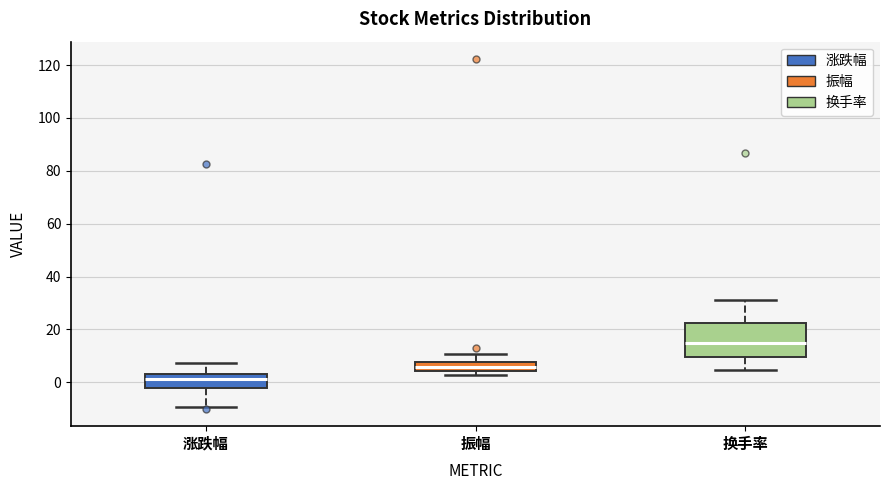

Reading left to right, transcribe this box plot: for each box, give where its median line is, the range the box spans, and where its two whiskers end, as read against the y-axis. The values are not printed on the chart, so give them approximately, as read against the axis.

涨跌幅: median 2, box -2 to 4, whiskers -10 to 8
振幅: median 6, box 4 to 8, whiskers 2 to 10
换手率: median 14, box 10 to 22, whiskers 4 to 32